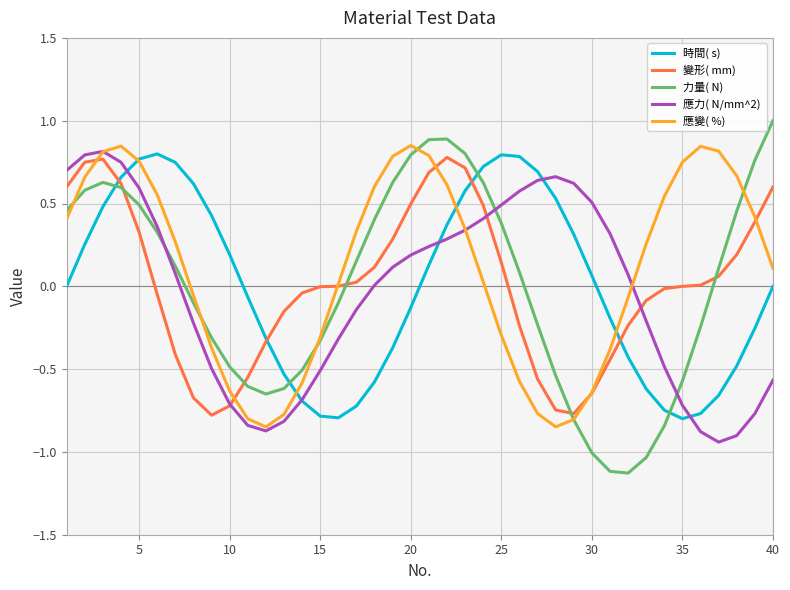

What is the greatest value displayed?

1.0